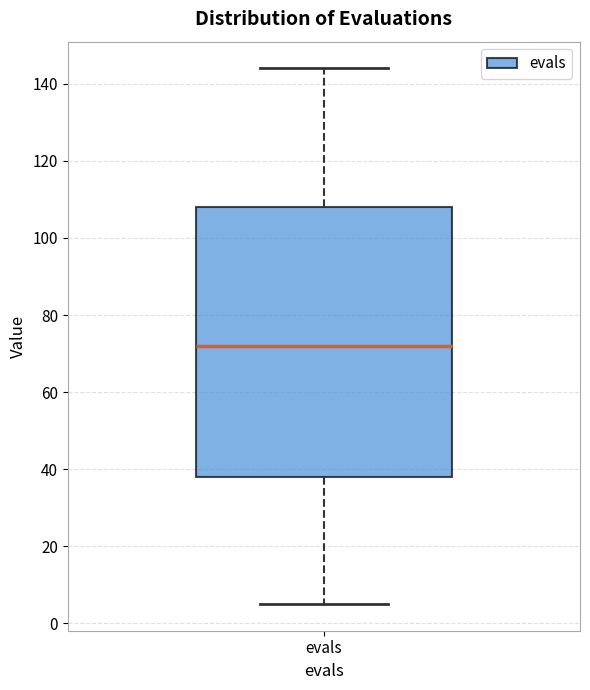

Transcribe this box plot: give where the median line is, the range the box spans, and where the two whiskers end, as read against the y-axis. The values are not printed on the chart, so give them approximately, as read against the axis.

median 72, box 38 to 108, whiskers 6 to 144